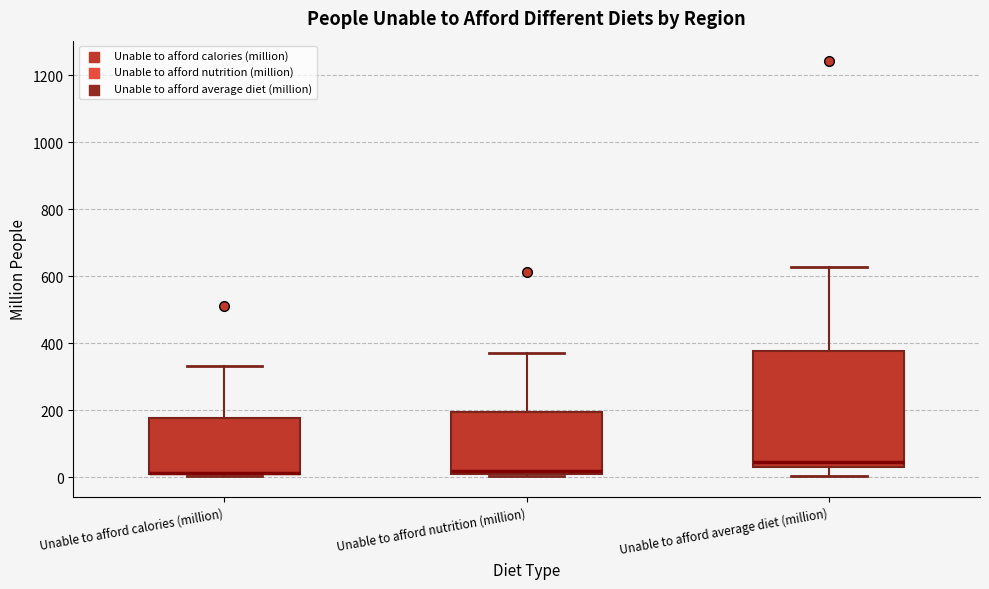

Reading left to right, read every box against the y-axis: the position of its median line, the range the box covers, and the ends of its whiskers. The values are not printed on the chart, so give them approximately, as read against the axis.

Unable to afford calories (million): median 20 (drawn on the box's lower edge), box 0 to 180, whiskers 0 to 340
Unable to afford nutrition (million): median 20 (just above the box's lower edge), box 20 to 200, whiskers 0 to 360
Unable to afford average diet (million): median 40 (just above the box's lower edge), box 40 to 380, whiskers 0 to 620